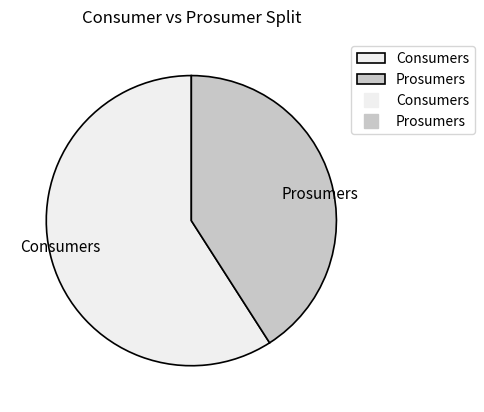

The Consumers slice represents 53% of the pie. True or false?

False